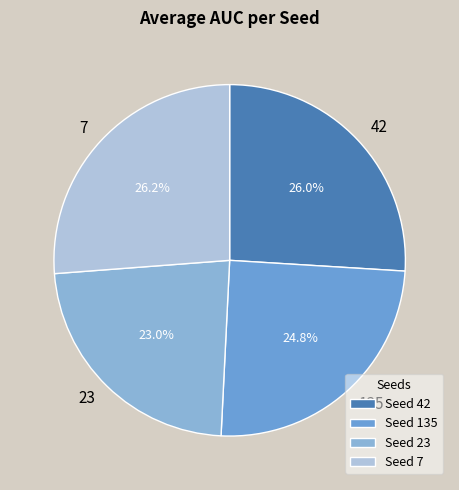

How many segments does this pie chart have?

4